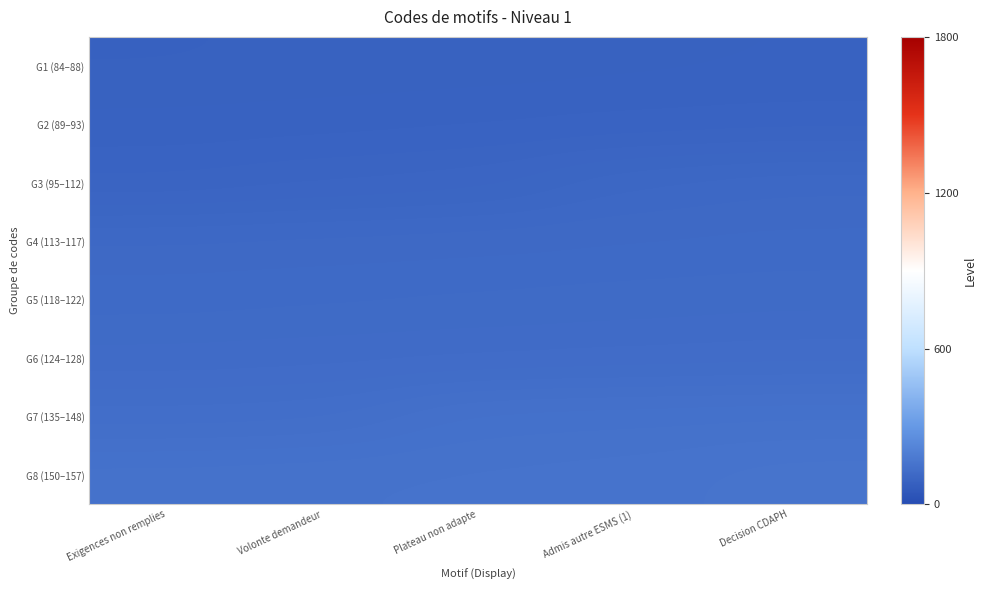

Which series has the largest total across all categories?

G8 (150–157)